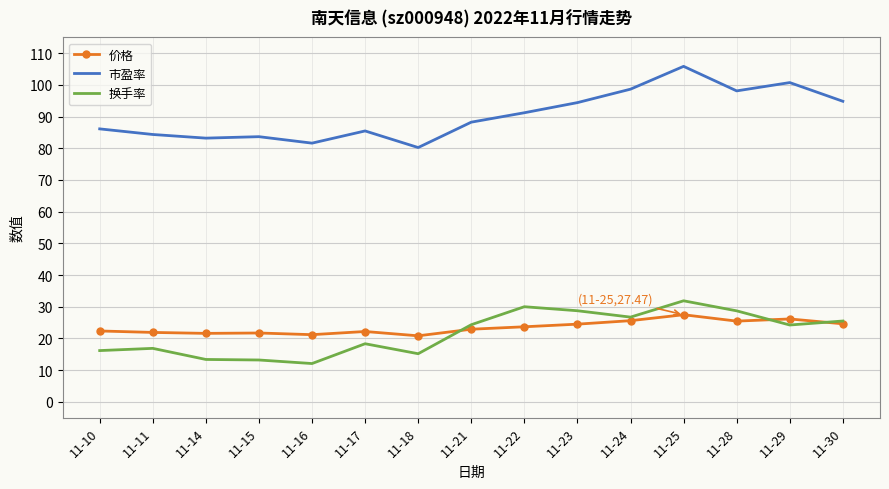

Rank the series at 11-16 from lowest to highest value.

换手率, 价格, 市盈率